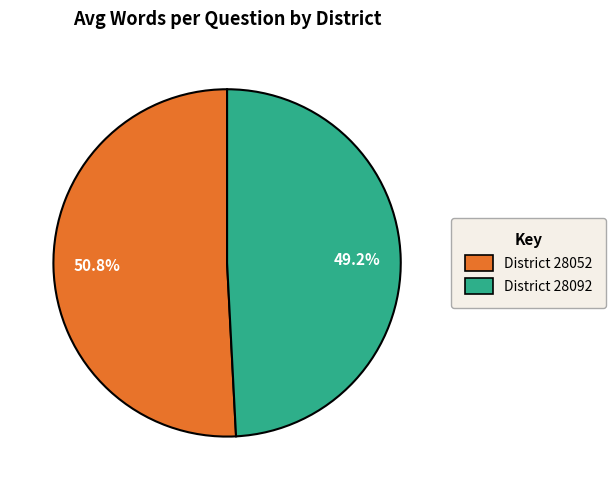

Is there a majority slice in this chart?

Yes